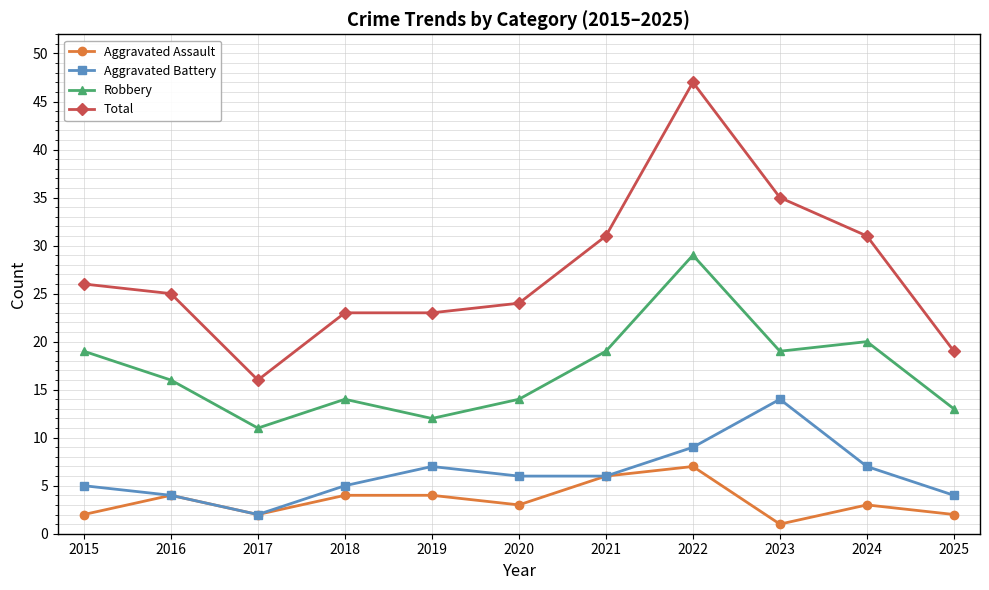

Which series has the widest spread of values?

Total